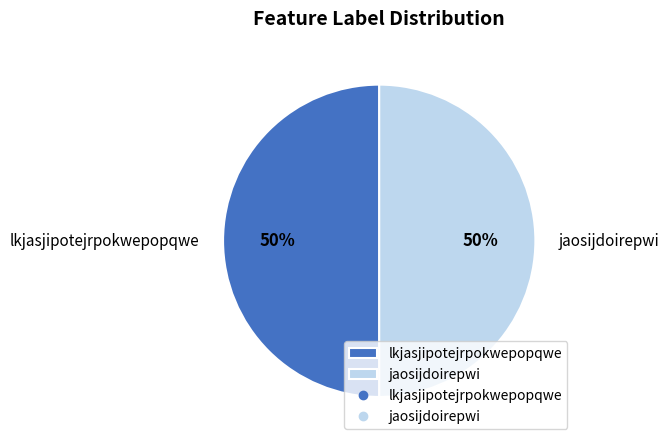

Is the sum of jaosijdoirepwi and lkjasjipotejrpokwepopqwe greater than half?

Yes